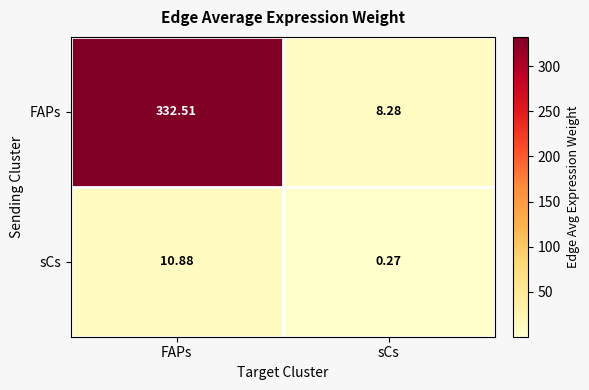

Rank the series at sCs from highest to lowest value.

FAPs, sCs